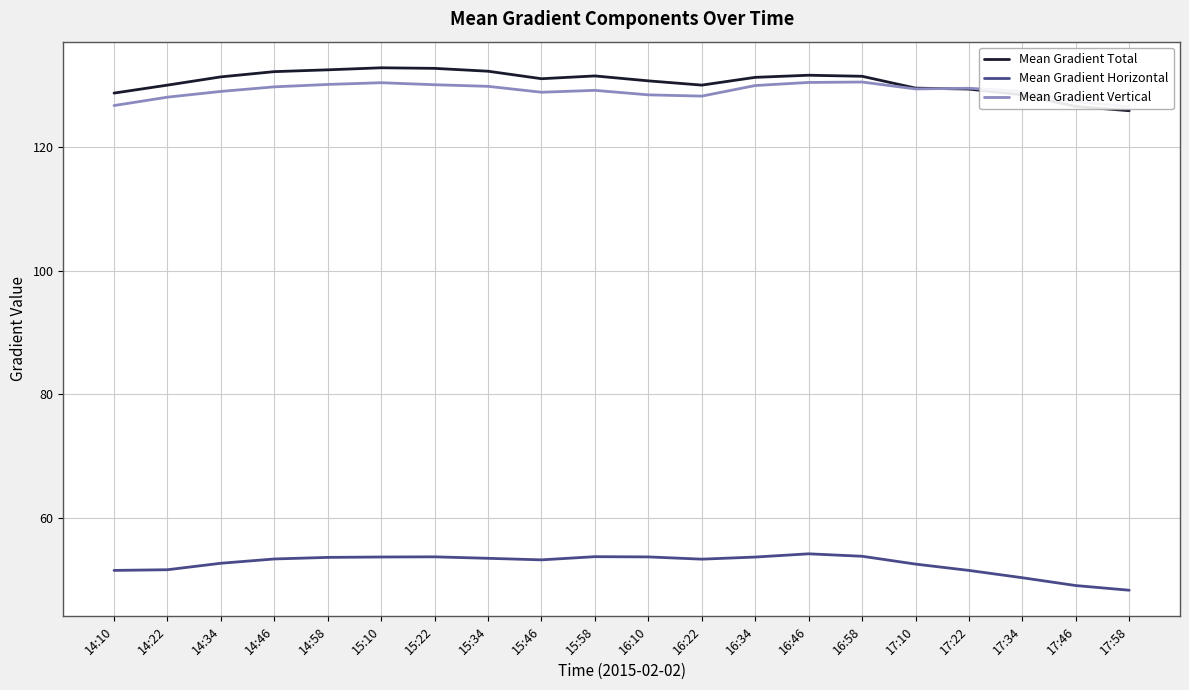

List the labels in order of Mean Gradient Vertical value, largest first.

16:58, 16:46, 15:10, 14:58, 15:22, 16:34, 15:34, 14:46, 17:22, 17:10, 15:58, 14:34, 17:34, 15:46, 16:10, 16:22, 14:22, 17:46, 14:10, 17:58